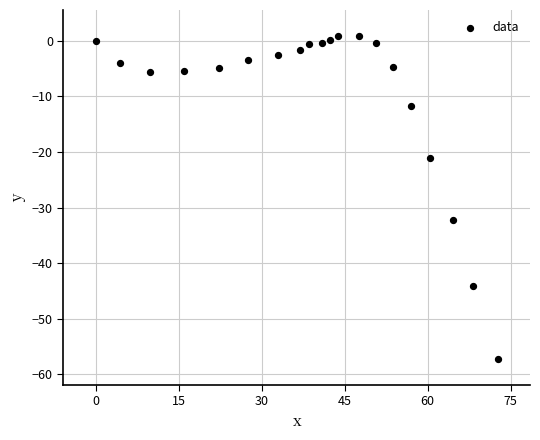

What is the range of Y values (max minus min)?

58.1